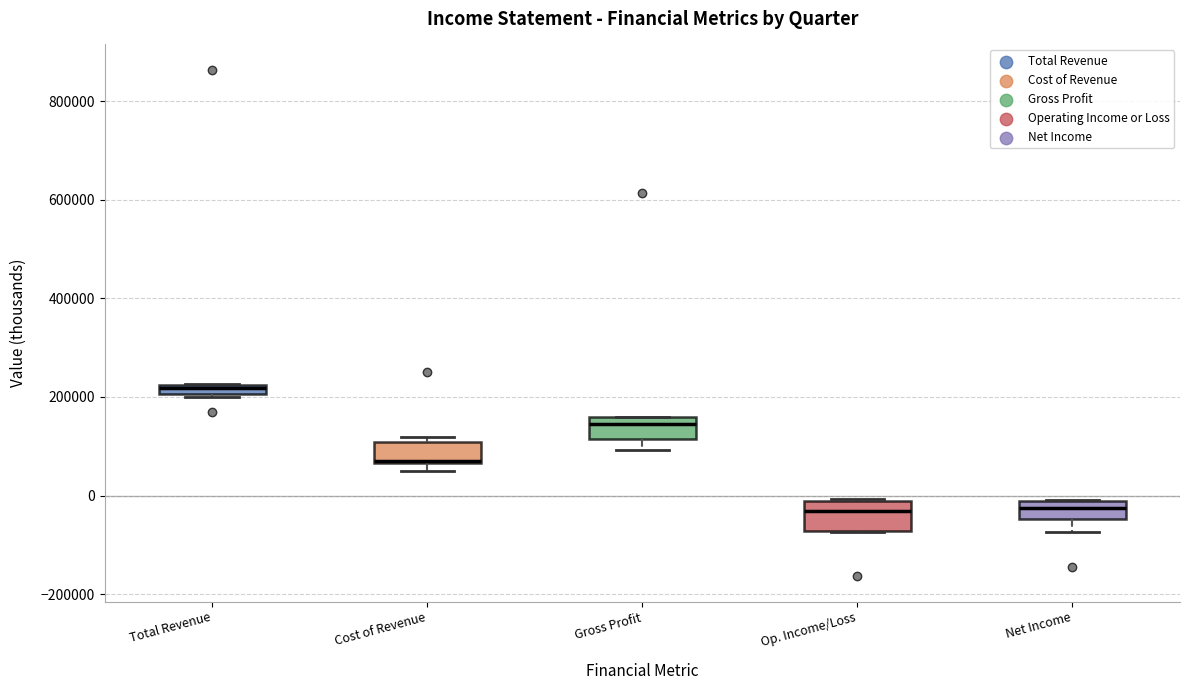

Where is the lower edge of the box for Total Revenue on the y-axis? The values are not printed on the chart, so give them approximately, as read against the axis.

200000